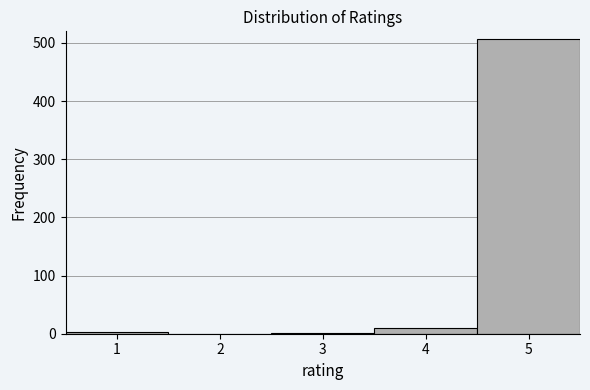

What is the height of the bar covering 4.5 to 5.5 on the x-axis? The values are not printed on the chart, so give them approximately, as read against the axis.

510